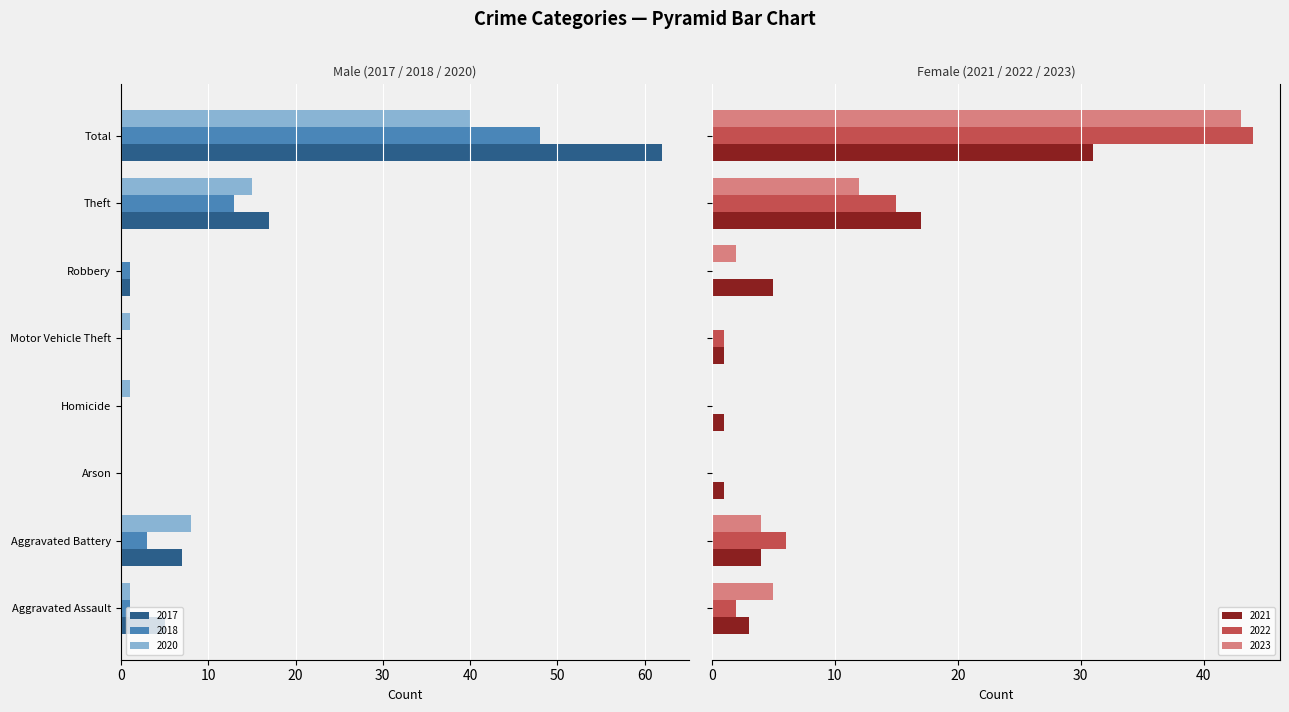

What is the sum of all 2017 values?

-92